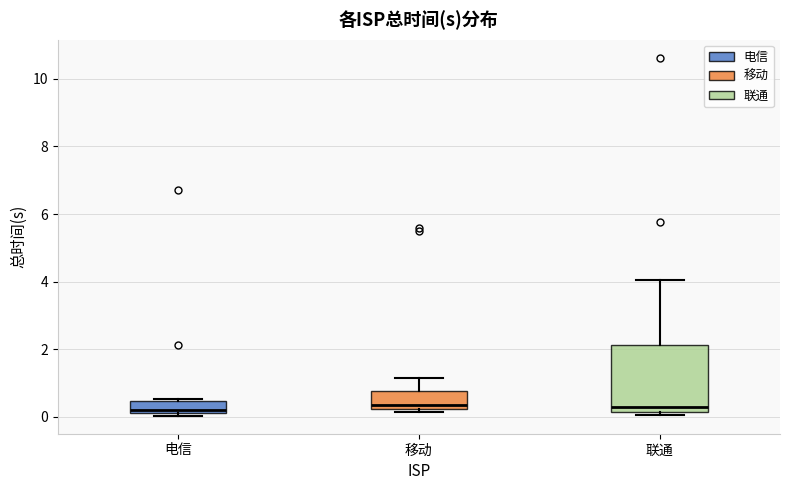

Reading left to right, read every box against the y-axis: the position of its median line, the range the box covers, and the ends of its whiskers. The values are not printed on the chart, so give them approximately, as read against the axis.

电信: median 0.2 (just above the box's lower edge), box 0.2 to 0.4, whiskers 0.0 to 0.6
移动: median 0.4, box 0.2 to 0.8, whiskers 0.2 (just below the box's lower edge) to 1.2
联通: median 0.2 (just above the box's lower edge), box 0.2 to 2.2, whiskers 0.0 to 4.0